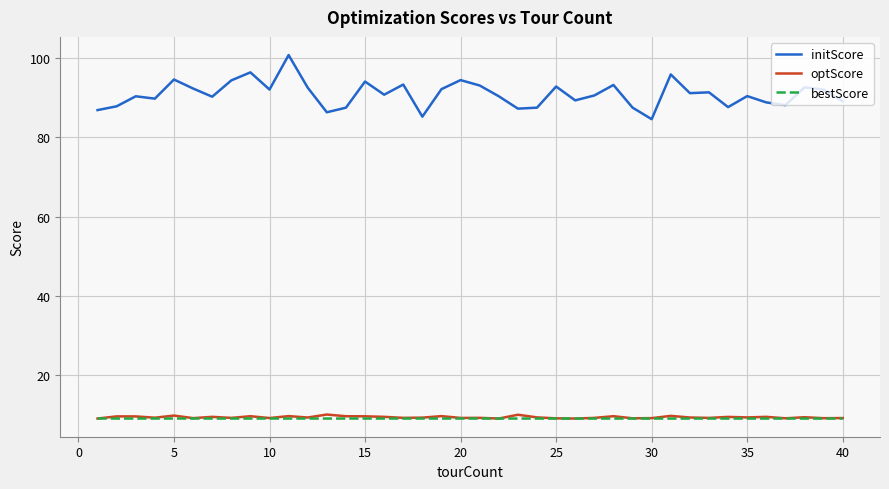

Which series has the largest total across all categories?

initScore